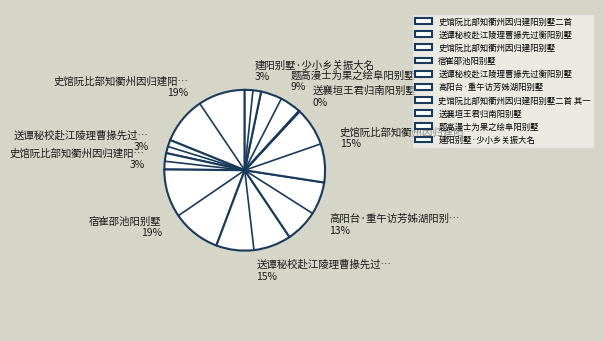

What is the largest slice in the pie chart?

宿崔邵池阳别墅